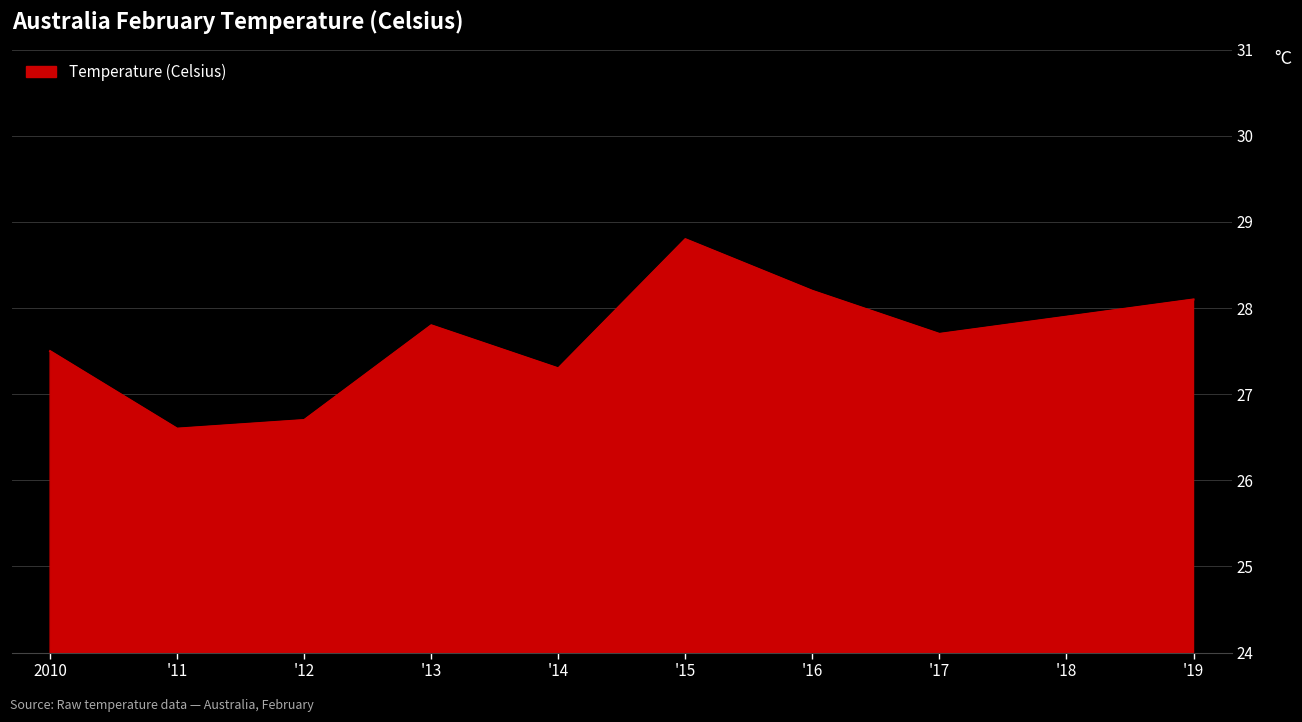

True or false: the data shows 27.5 at 2010.

True